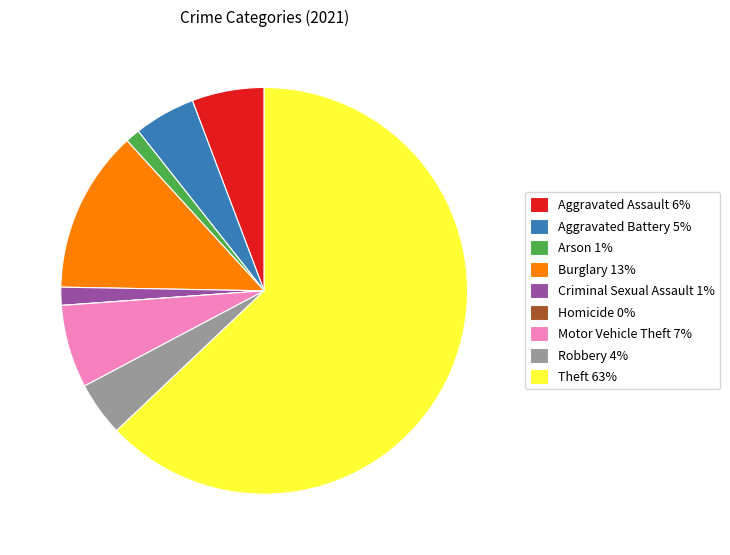

Do Robbery 4% and Aggravated Assault 6% together represent more than half of the pie?

No